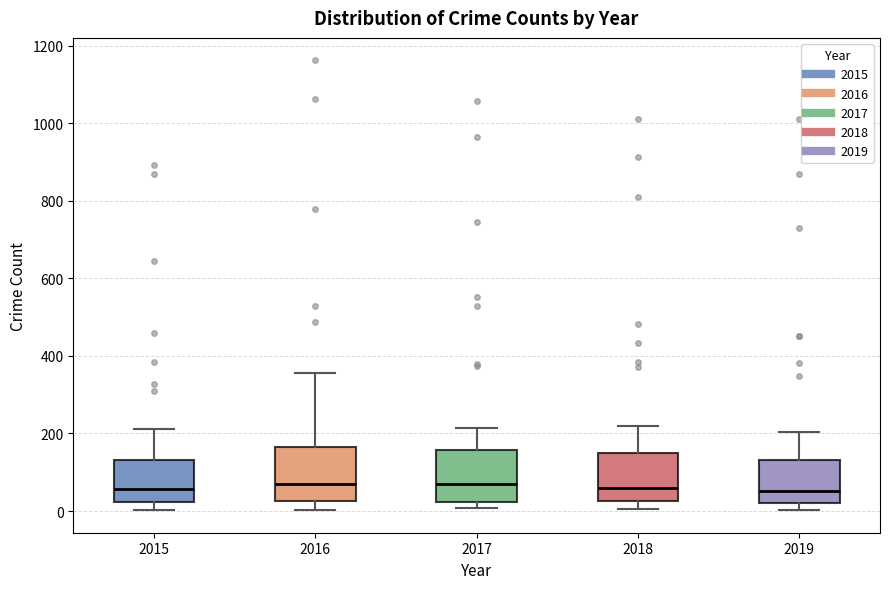

Where is the lower edge of the box at x = 2018 on the y-axis? The values are not printed on the chart, so give them approximately, as read against the axis.

20